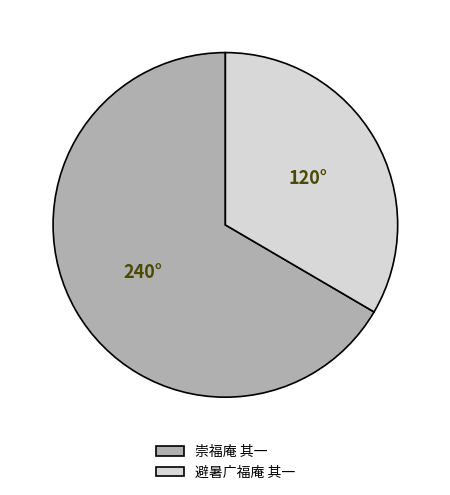

Rank the categories by value from highest to lowest.

崇福庵 其一, 避暑广福庵 其一